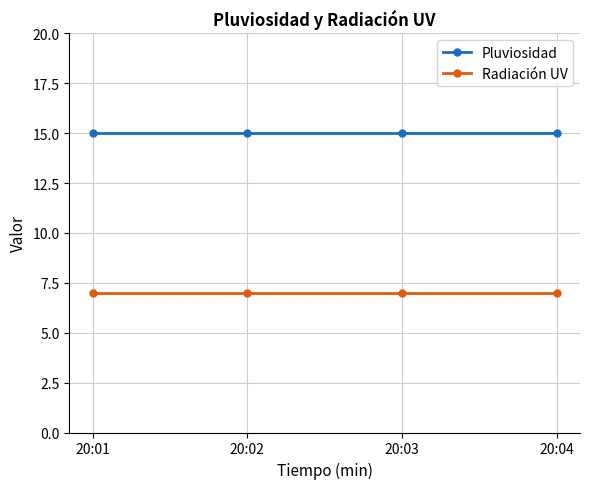

Reading left to right, extract all data points from this chart.

Pluviosidad: 20:01=15	20:02=15	20:03=15	20:04=15
Radiación UV: 20:01=7	20:02=7	20:03=7	20:04=7